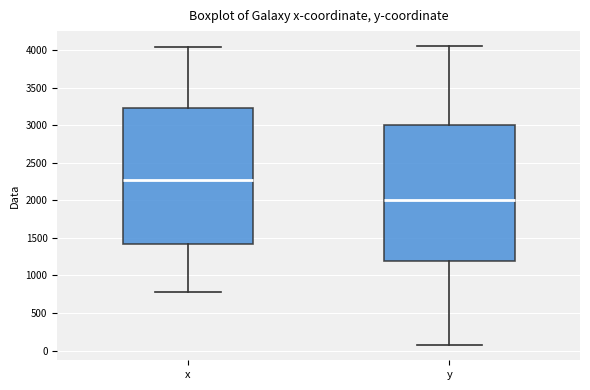

Reading left to right, transcribe this box plot: for each box, give where its median line is, the range the box spans, and where its two whiskers end, as read against the y-axis. The values are not printed on the chart, so give them approximately, as read against the axis.

x: median 2250, box 1400 to 3250, whiskers 800 to 4050
y: median 2000, box 1200 to 3000, whiskers 50 to 4050